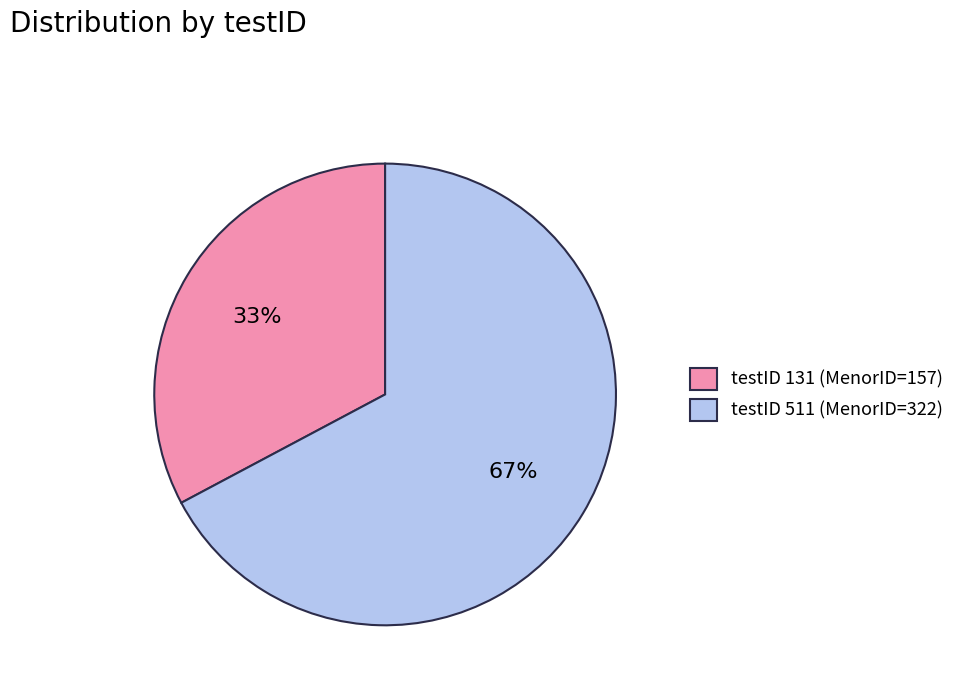

Does any single category account for the majority?

Yes